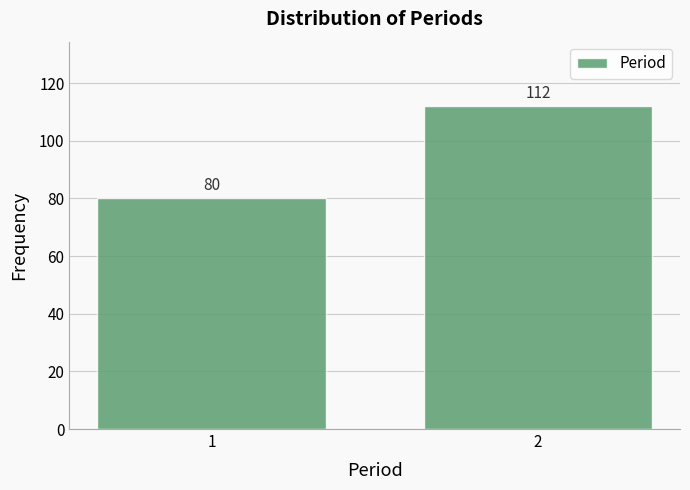

Reading right to left, what are all the values shown in this chart?

2=112	1=80